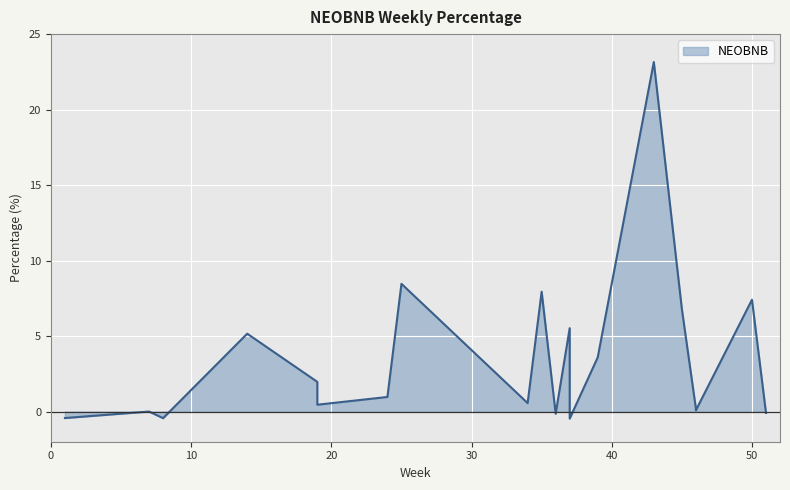

What is the difference between the maximum and minimum values?

23.6